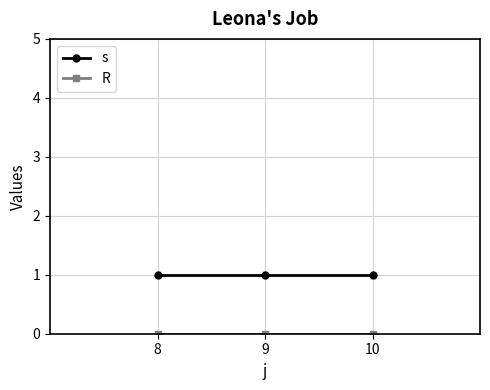

How many lines are shown in the chart?

2